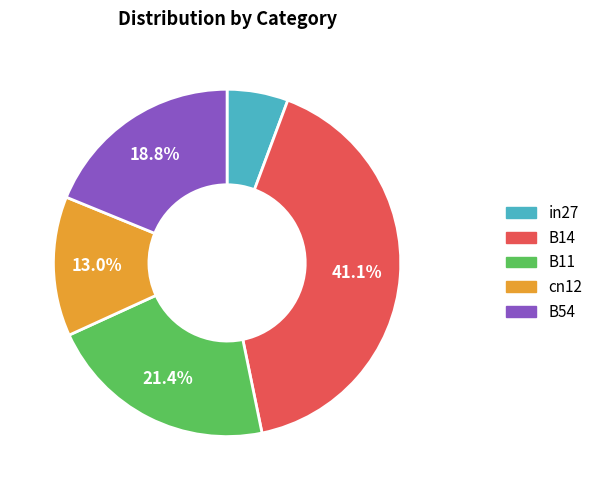

Which category has the smallest portion of the pie?

in27